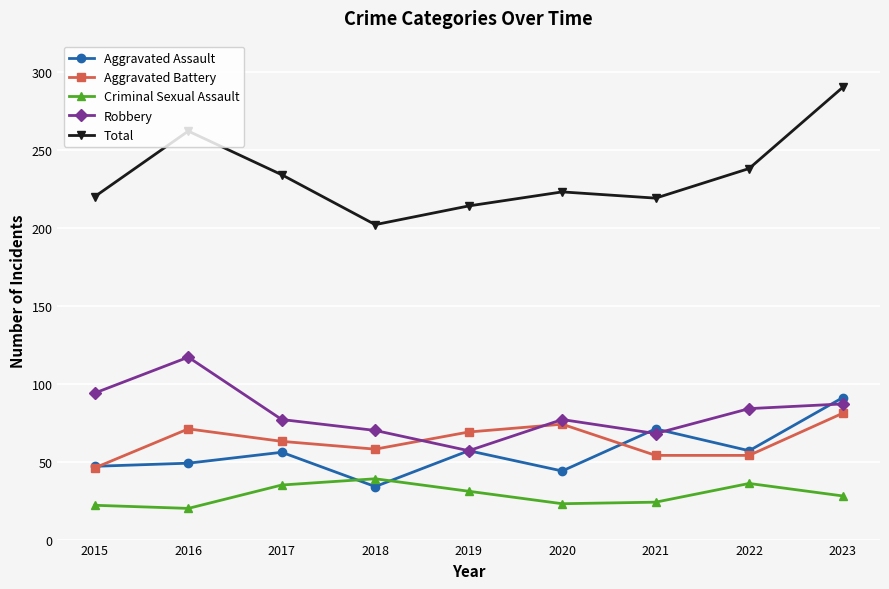

In Aggravated Assault, how many points are higher than both neighbors (excluding endpoints)?

3